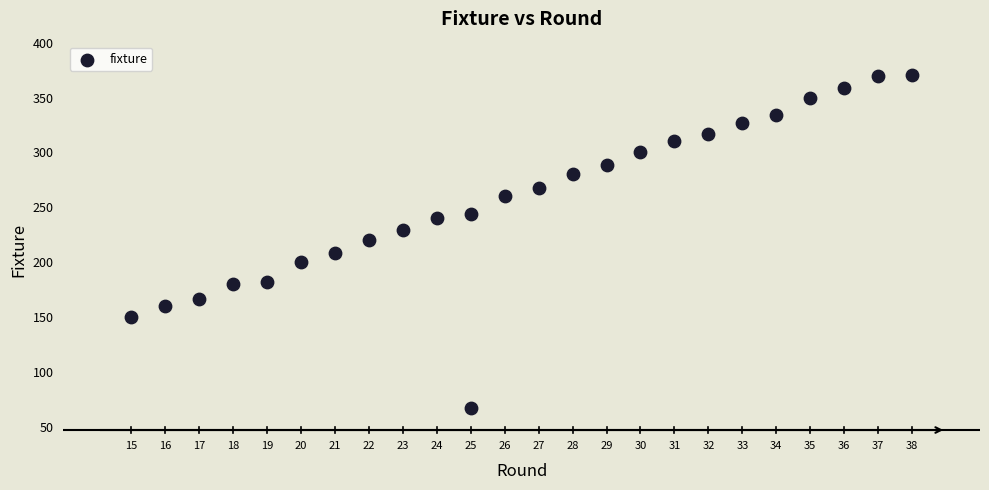

What is the range of Y values (max minus min)?

304